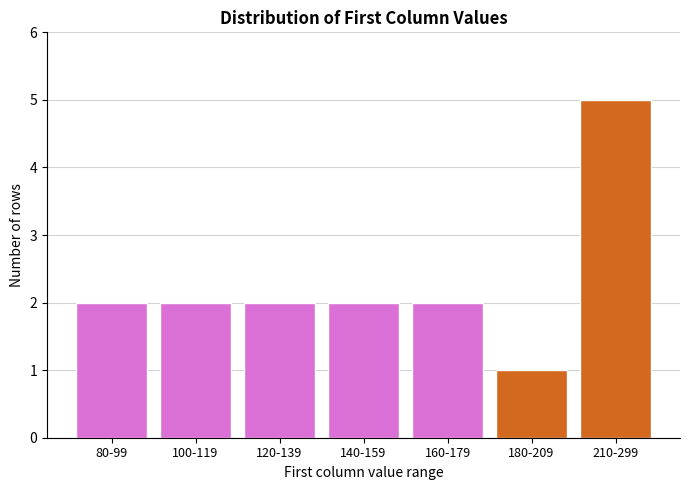

Reading right to left, transcribe all the data shown in this chart.

210-299=5	180-209=1	160-179=2	140-159=2	120-139=2	100-119=2	80-99=2